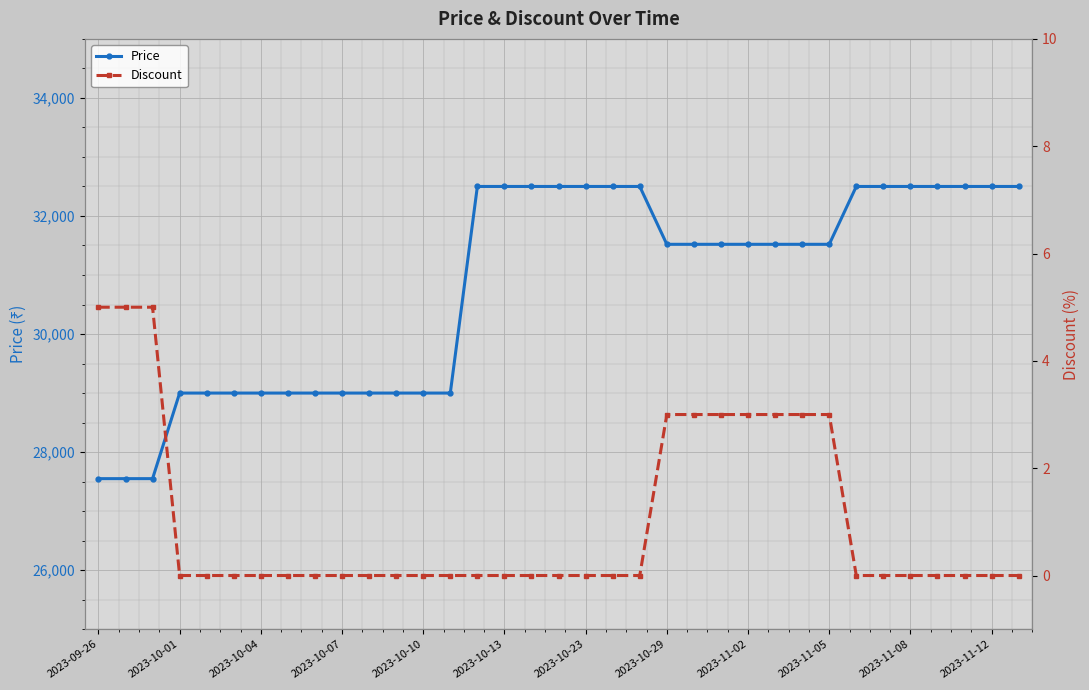

True or false: Price has a value of 32500 at 2023-11-08.

True